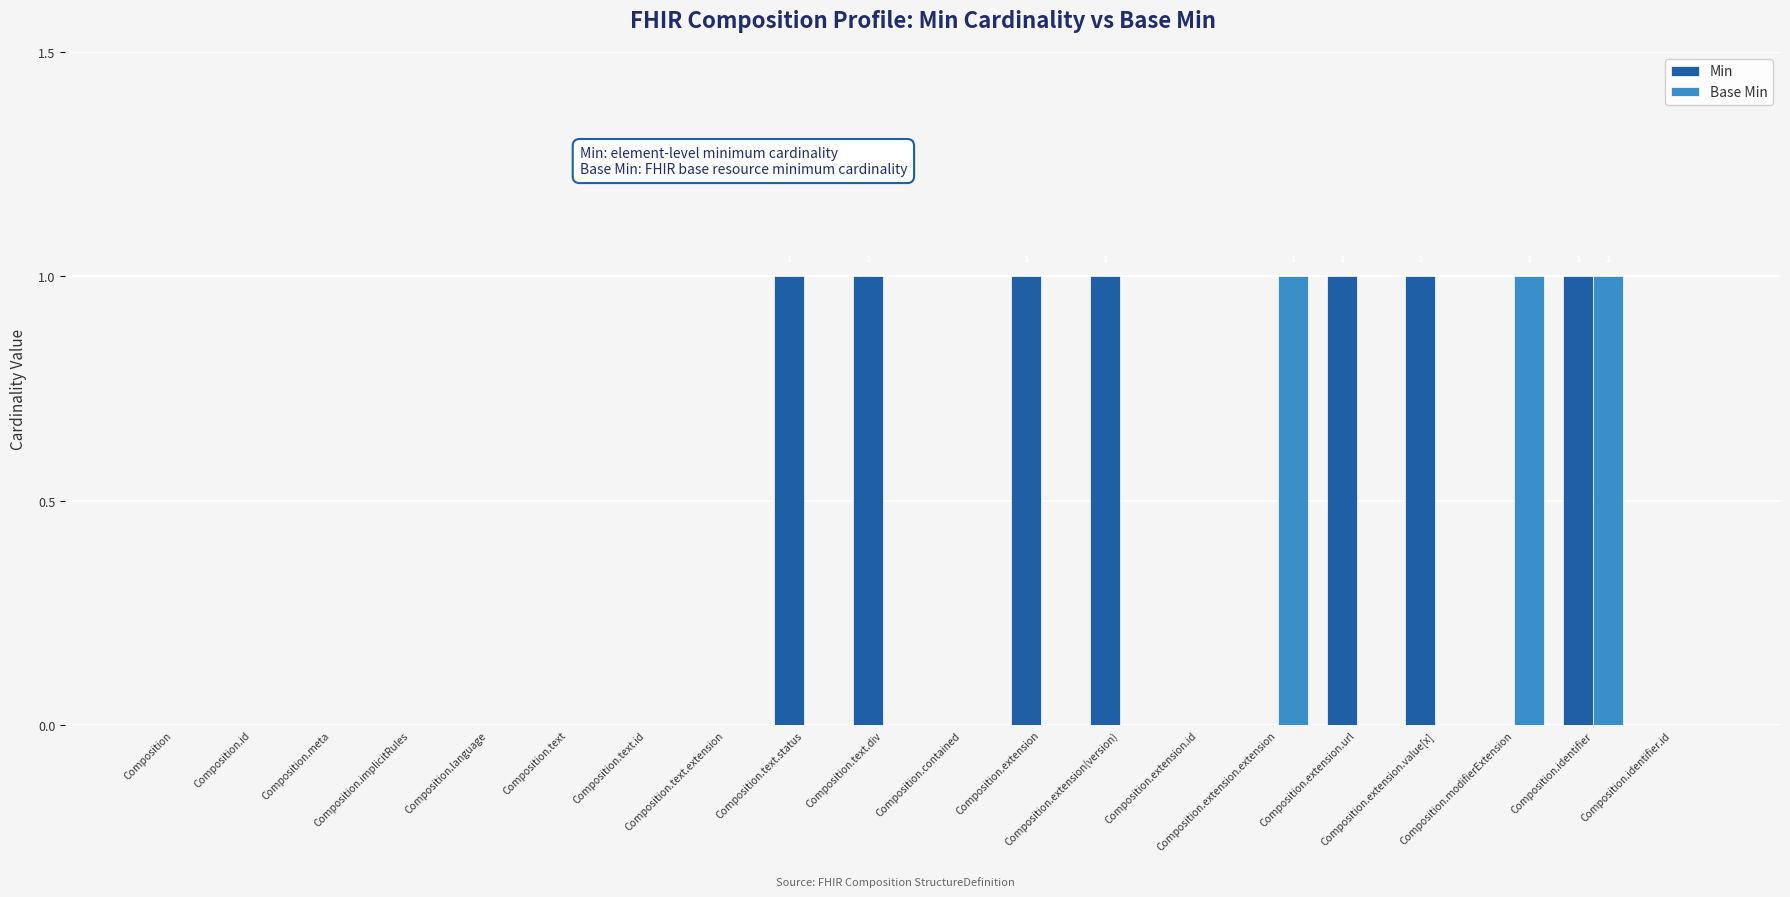

What is the sum of all Min values?

7